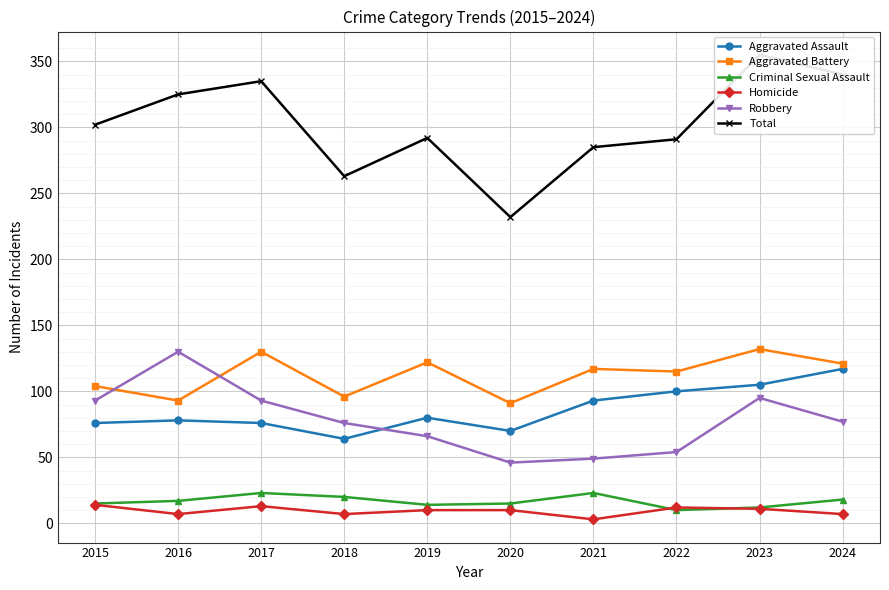

Which series has the widest spread of values?

Total